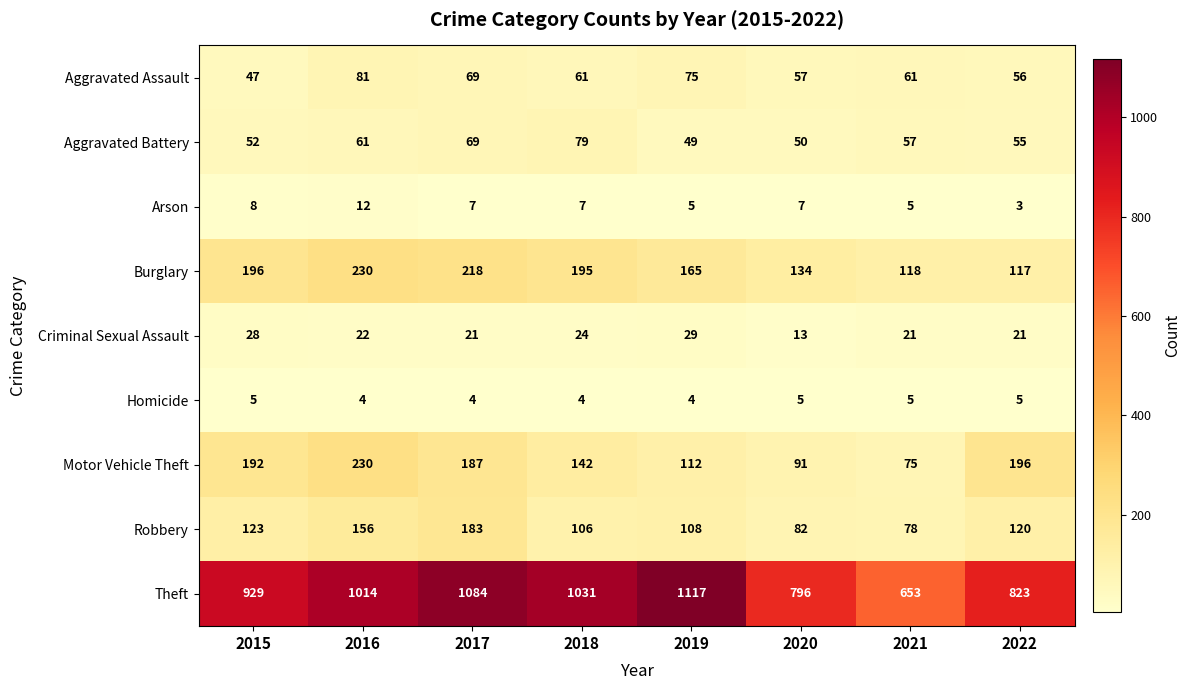

Is it true that Homicide equals 5 at 2016?

False